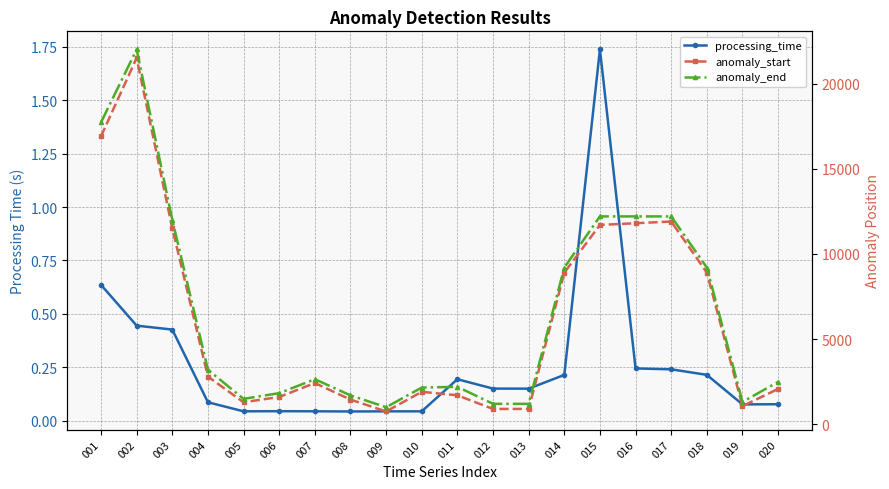

True or false: anomaly_start and processing_time cross at least once.

False